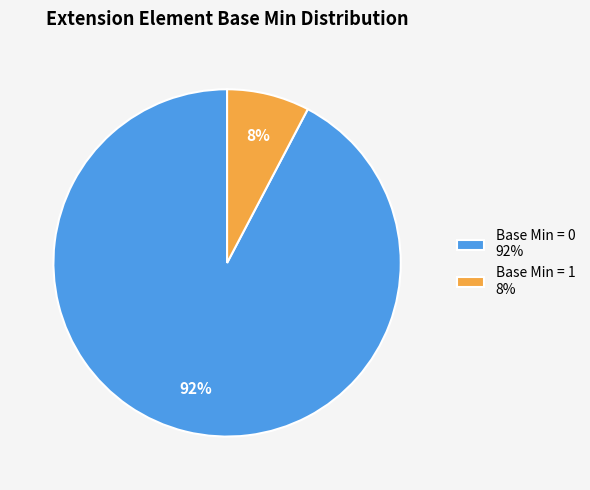

Does any single category account for the majority?

Yes